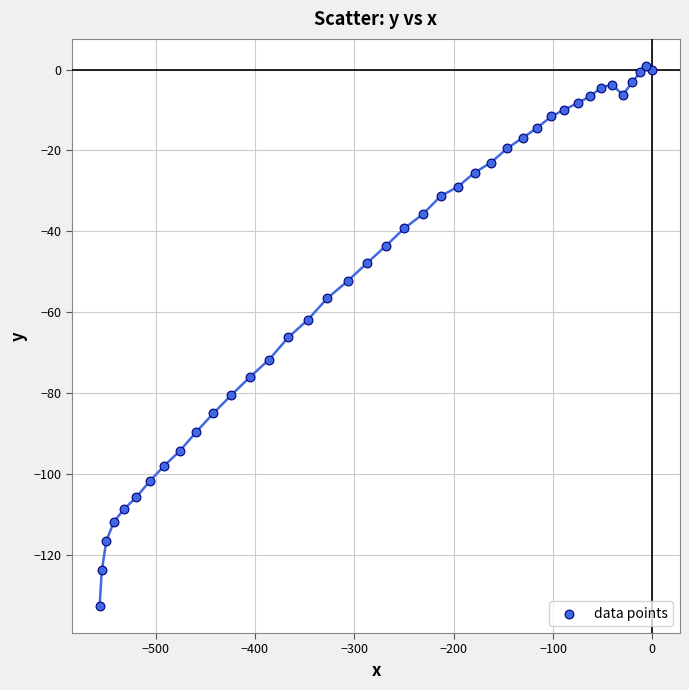

What is the range of Y values (max minus min)?

133.5